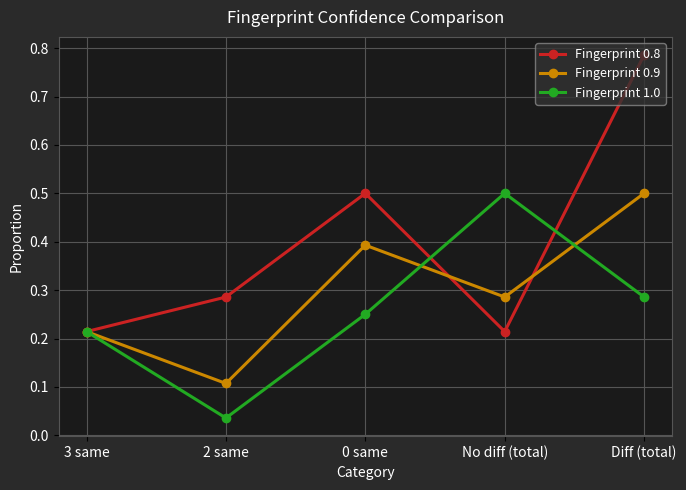

Is it true that Fingerprint 1.0 equals 0.5 at No diff (total)?

True